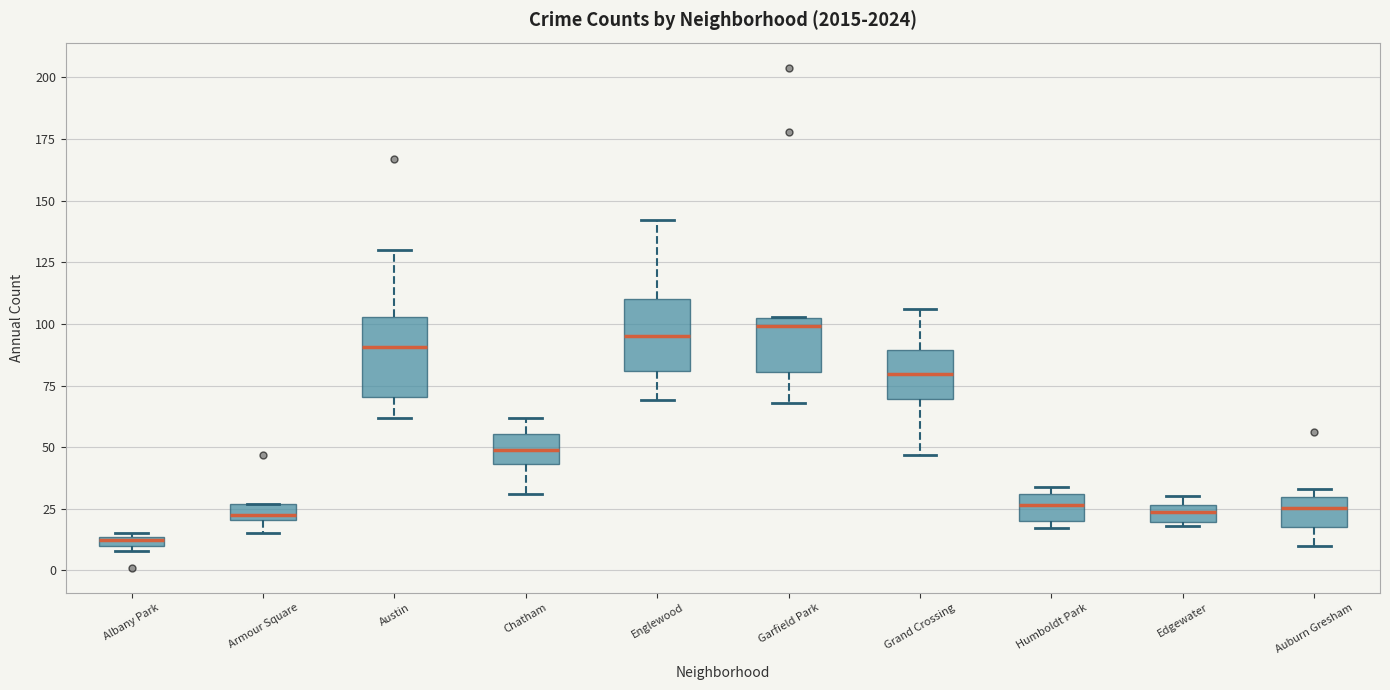

Which box's median line is the lowest?

Albany Park